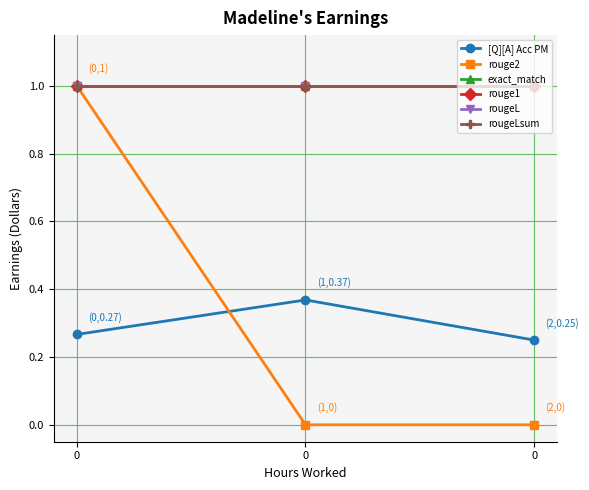

Rank the series by their maximum value, from lowest to highest.

[Q][A] Acc PM, rouge2, exact_match, rouge1, rougeL, rougeLsum